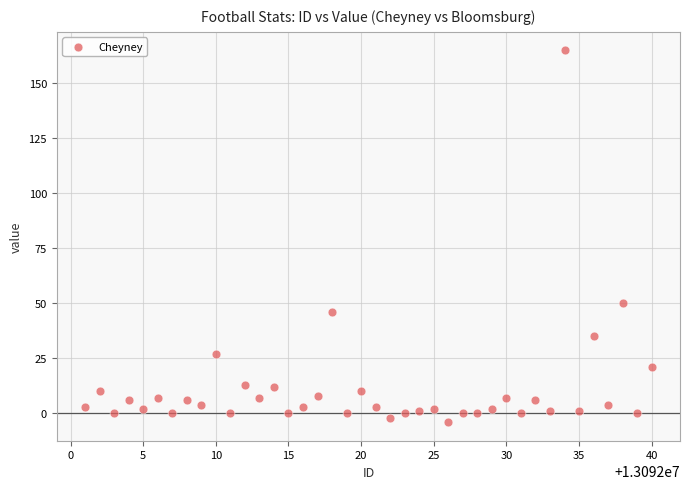

What is the range of Y values (max minus min)?

169